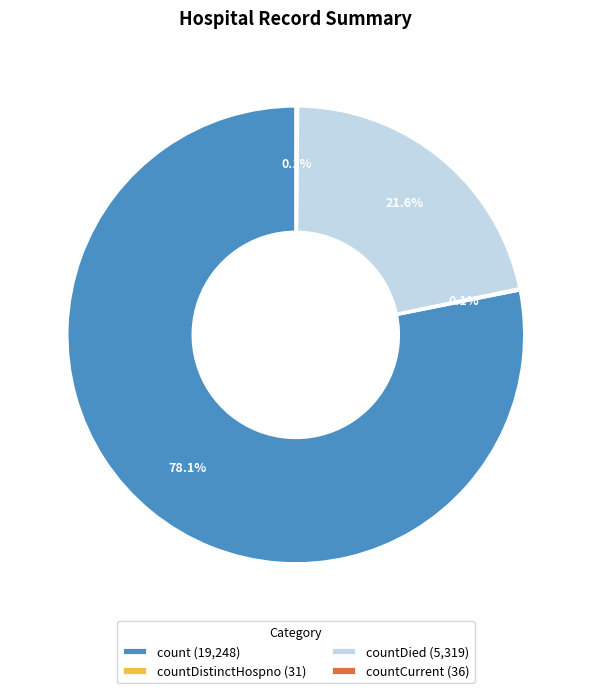

What is the largest slice in the pie chart?

count (19,248)